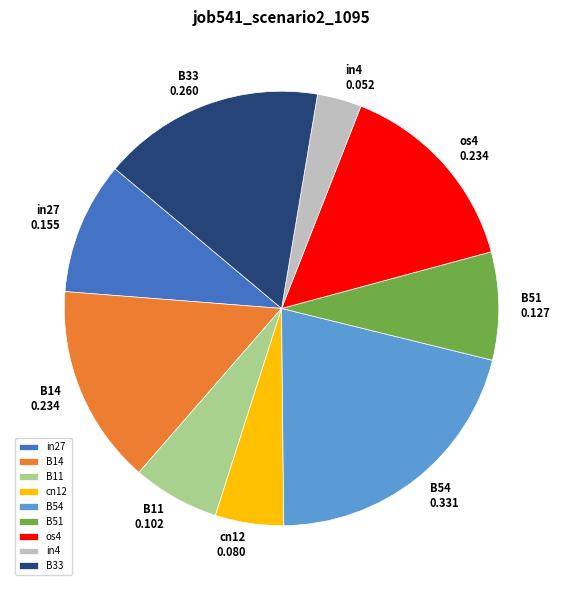

What is the smallest slice in the pie chart?

in4